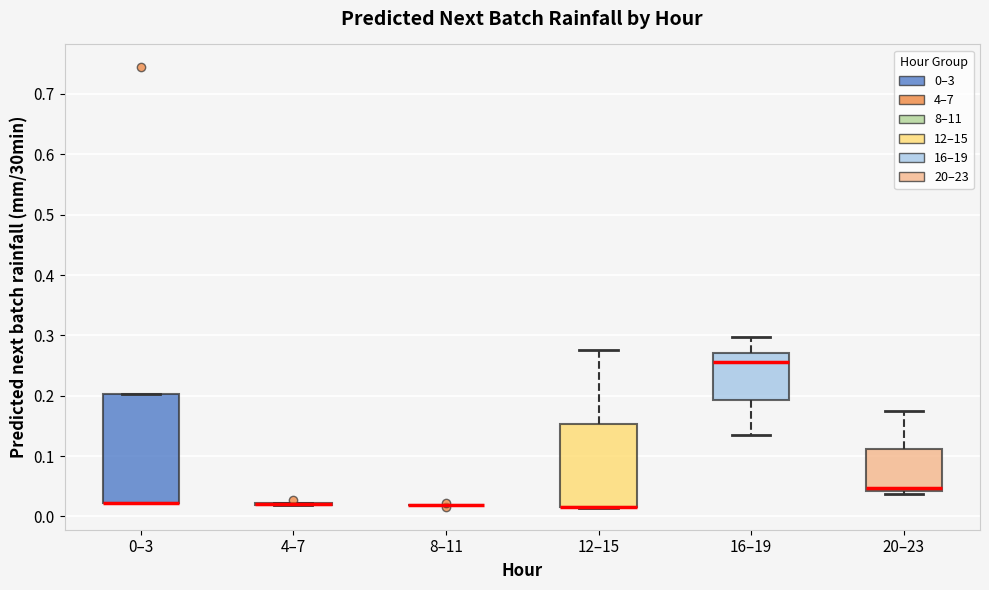

Reading left to right, read every box against the y-axis: the position of its median line, the range the box covers, and the ends of its whiskers. The values are not printed on the chart, so give them approximately, as read against the axis.

0–3: median 0.02 (drawn on the box's lower edge), box 0.02 to 0.20, whiskers 0.02 to 0.20
4–7: box collapsed to a line at 0.02, whiskers 0.02 to 0.02
8–11: box collapsed to a line at 0.02, whiskers 0.02 to 0.02
12–15: median 0.02 (drawn on the box's lower edge), box 0.02 to 0.15, whiskers 0.01 to 0.28
16–19: median 0.26, box 0.19 to 0.27, whiskers 0.13 to 0.30
20–23: median 0.05, box 0.04 to 0.11, whiskers 0.04 (just below the box's lower edge) to 0.18